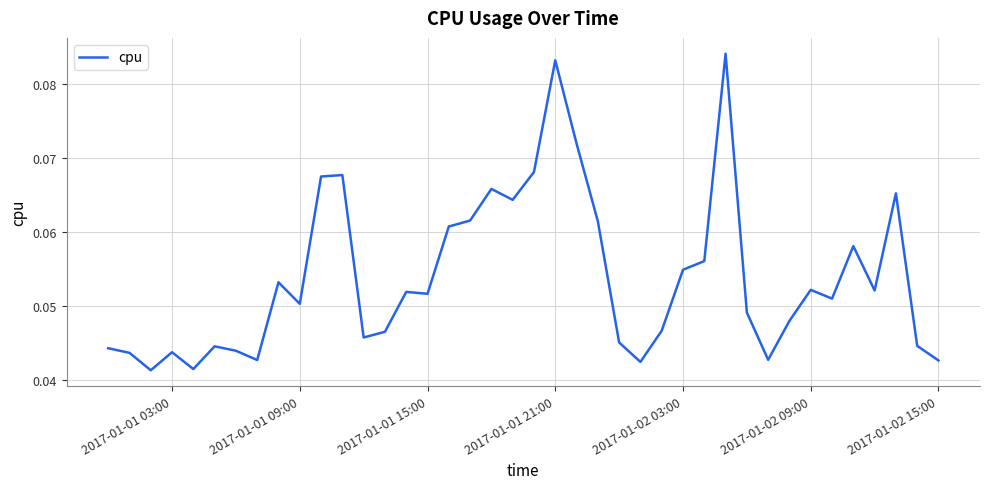

How many lines are shown in the chart?

1